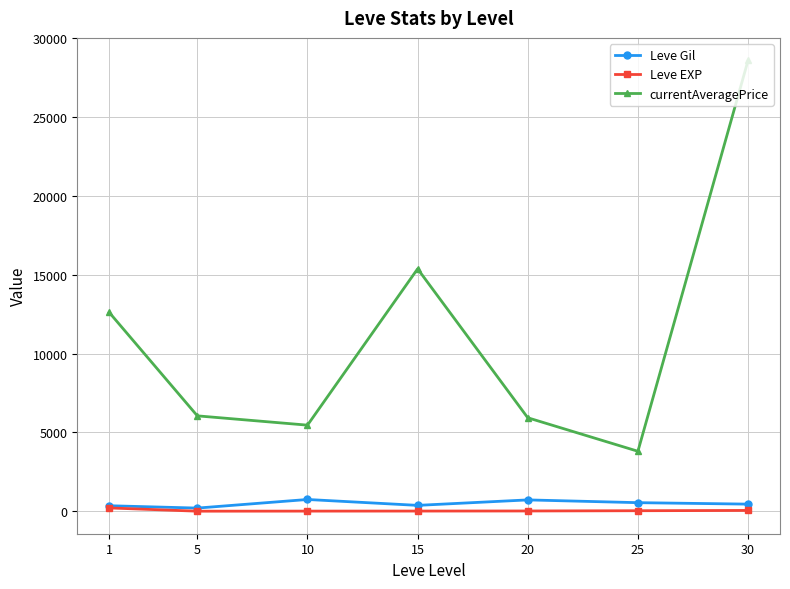

At which category is the sum across all series the highest?

30